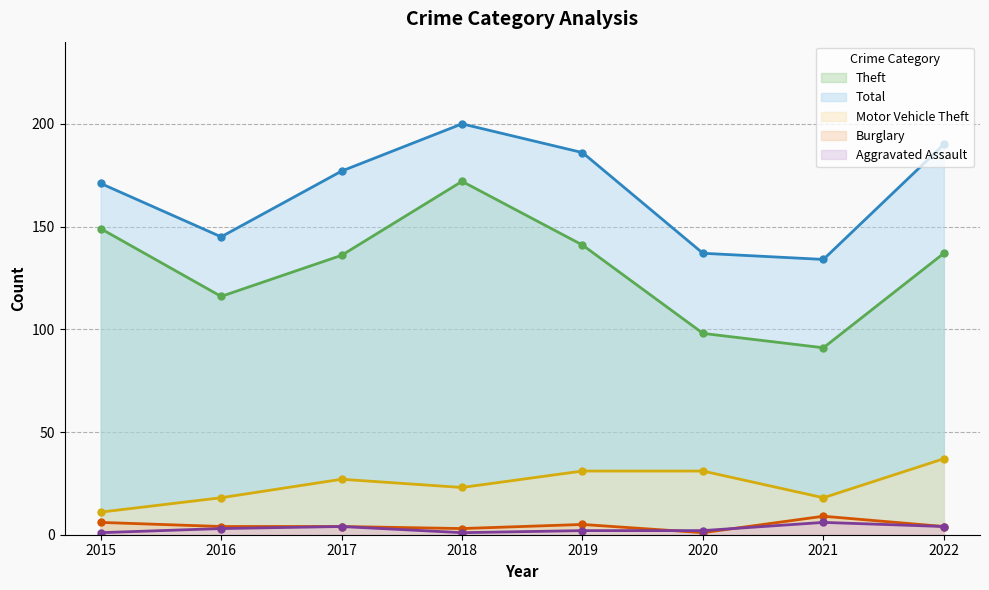

Reading left to right, list all the values displayed in this chart.

Theft: 2015=149	2016=116	2017=136	2018=172	2019=141	2020=98	2021=91	2022=137
Total: 2015=171	2016=145	2017=177	2018=200	2019=186	2020=137	2021=134	2022=190
Motor Vehicle Theft: 2015=11	2016=18	2017=27	2018=23	2019=31	2020=31	2021=18	2022=37
Burglary: 2015=6	2016=4	2017=4	2018=3	2019=5	2020=1	2021=9	2022=4
Aggravated Assault: 2015=1	2016=3	2017=4	2018=1	2019=2	2020=2	2021=6	2022=4